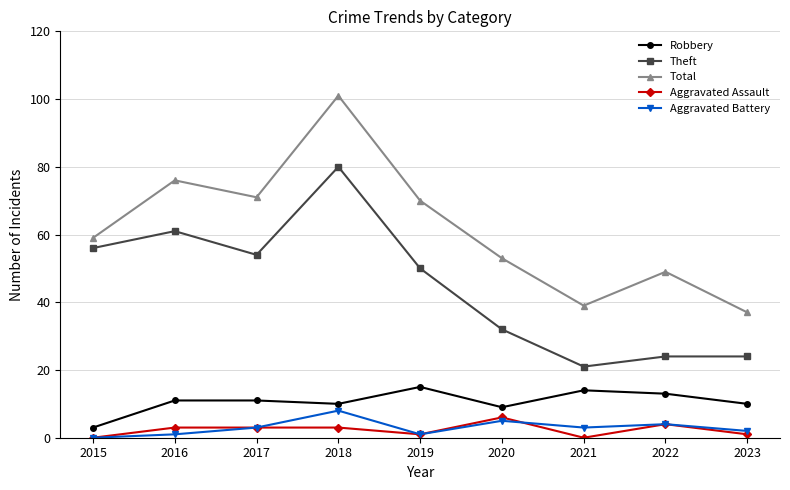

Where is Robbery nearest to the value 9?

2020